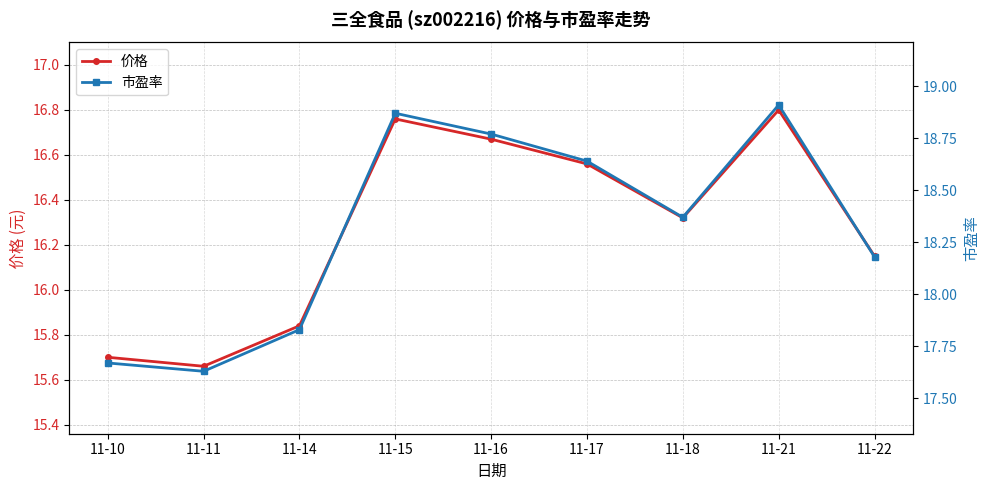

Is the value of 市盈率 at 11-14 greater than the value of 价格 at 11-17?

Yes